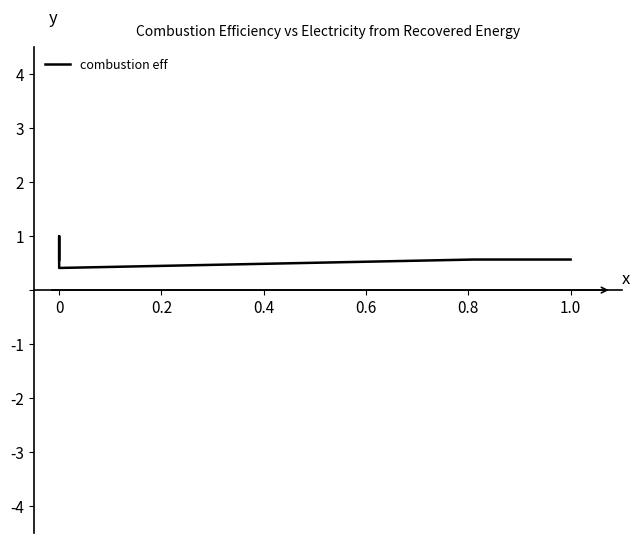

Does the chart have visible grid lines?

No